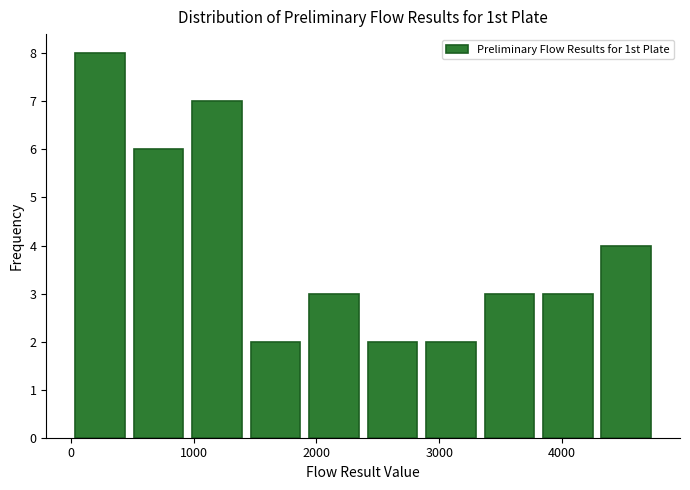

Reading left to right, list every bar in this chart as the range it spans on the x-axis followed by its height. Neither the bar edges nor the heights are printed on the chart, so give them approximately, as read against the axes.

0 to 500: 8
500 to 1000: 6
1000 to 1400: 7
1400 to 1900: 2
1900 to 2400: 3
2400 to 2900: 2
2900 to 3300: 2
3300 to 3800: 3
3800 to 4300: 3
4300 to 4800: 4